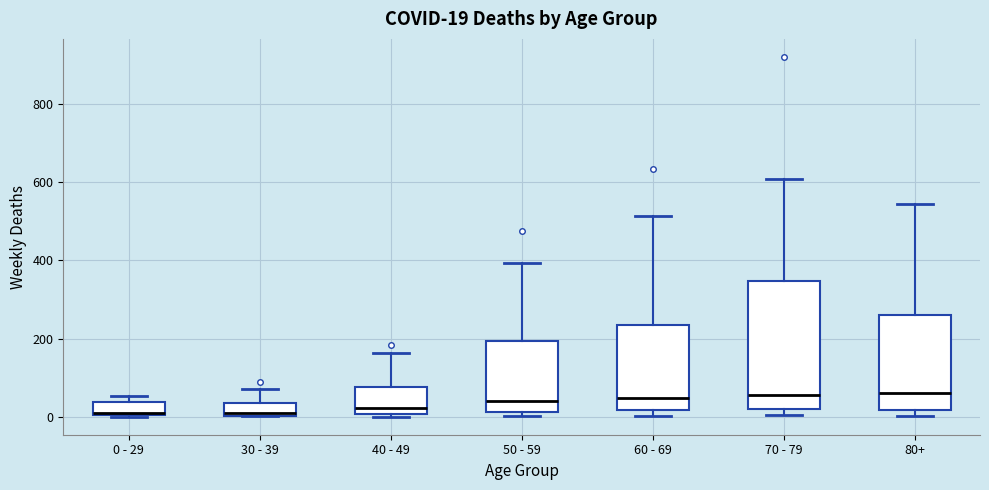

Comparing the boxes themselves (not the whiskers), which one is the tallest?

70 - 79